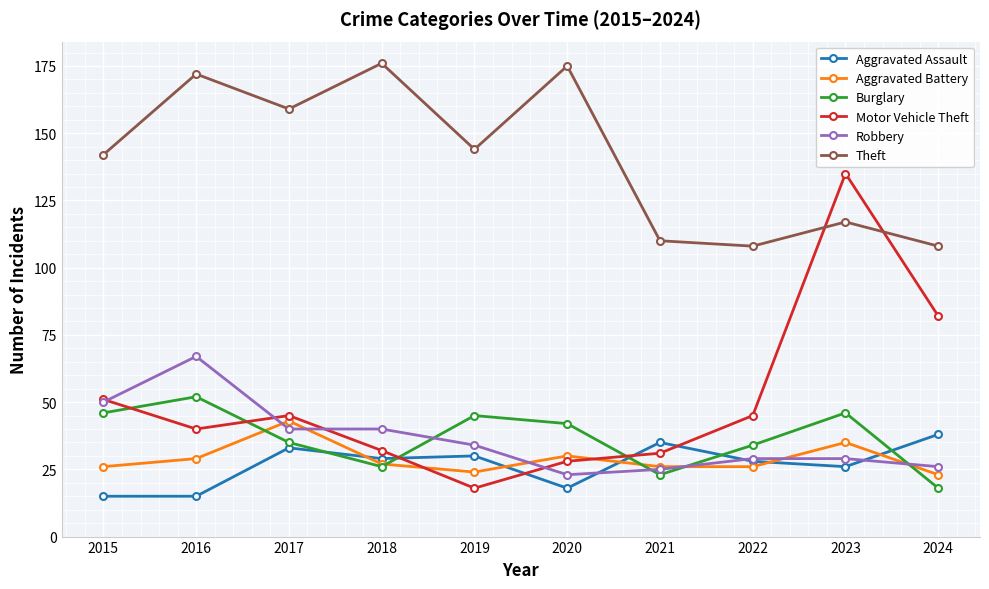

How many series are shown in this chart?

6